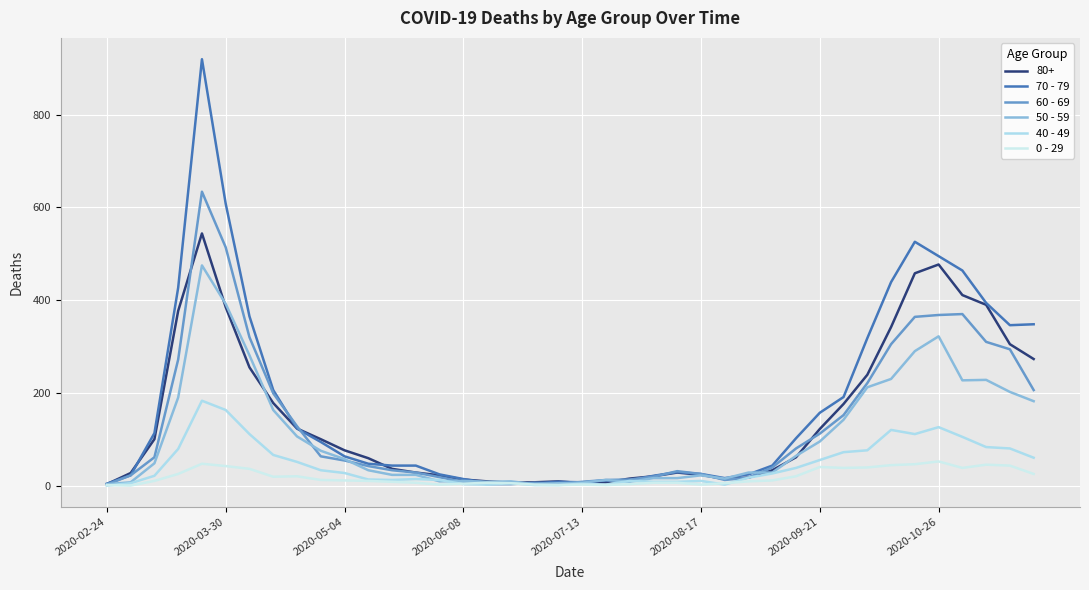

True or false: 50 - 59 and 0 - 29 intersect in this chart.

False